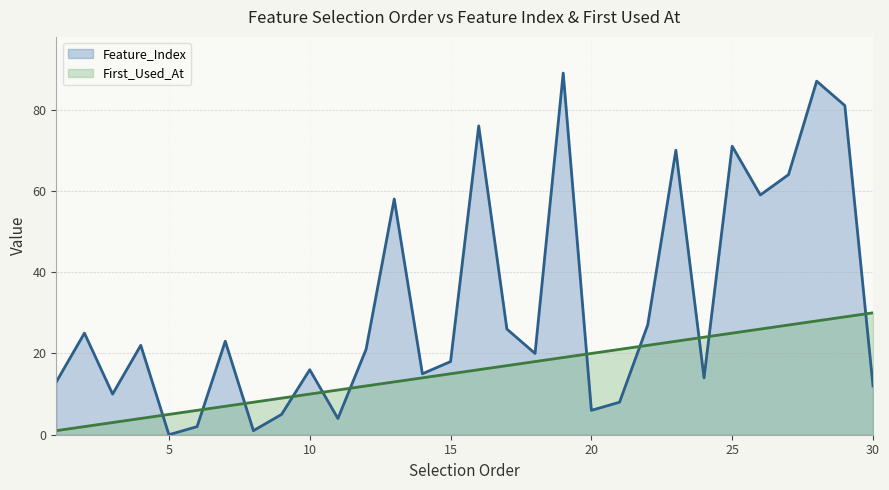

What is the difference between the second highest and second lowest values in the First_Used_At series?

27